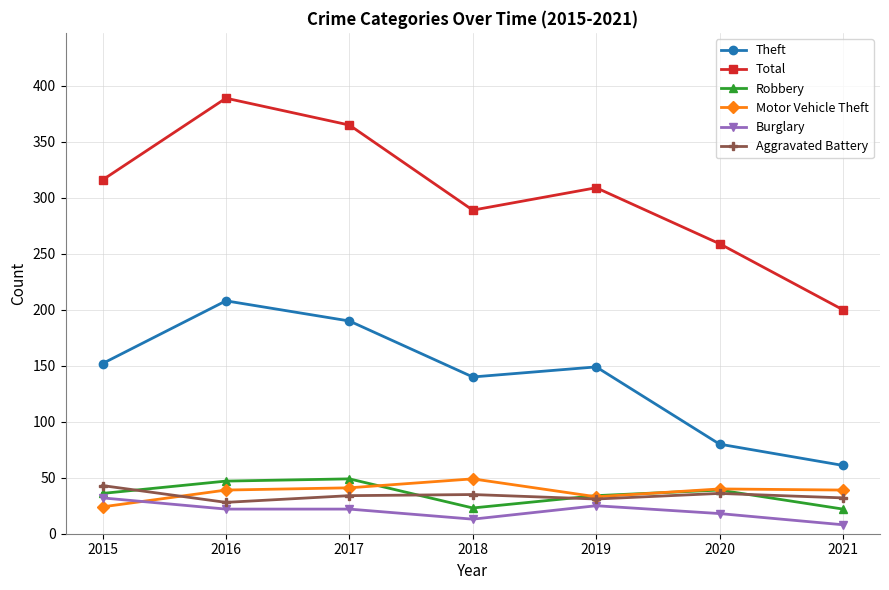

At which category is the sum across all series the highest?

2016